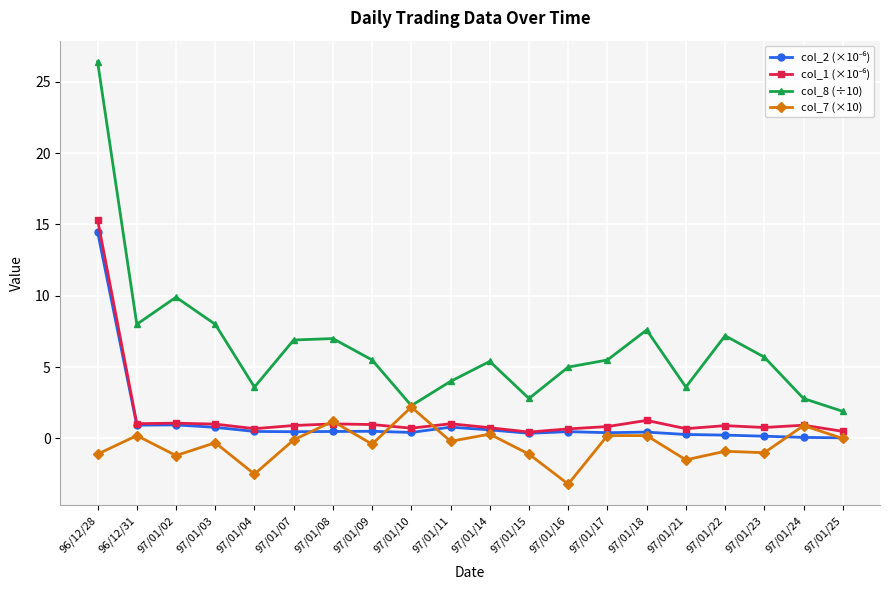

Is it true that col_8 (÷10) equals 7.0 at 97/01/08?

True